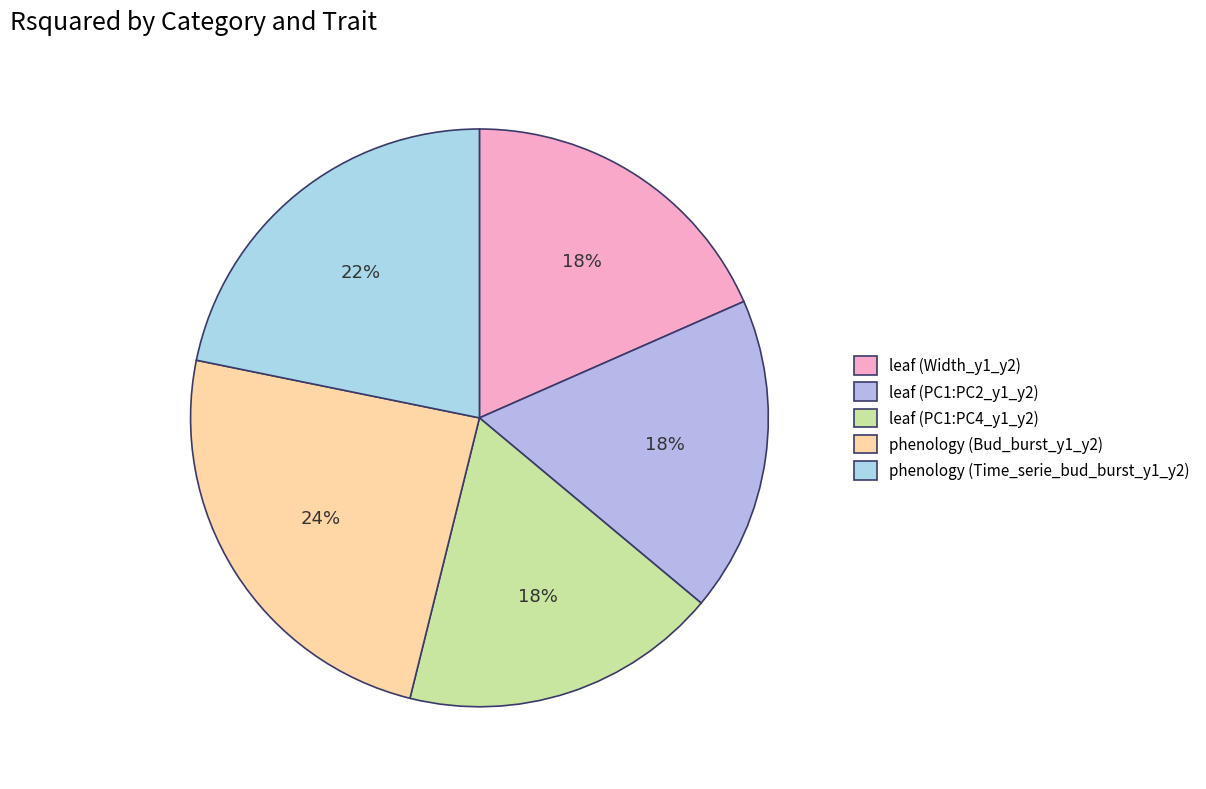

To the nearest percent, what is the difference between the phenology (Time_serie_bud_burst_y1_y2) and leaf (PC1:PC4_y1_y2) slice percentages?

4%